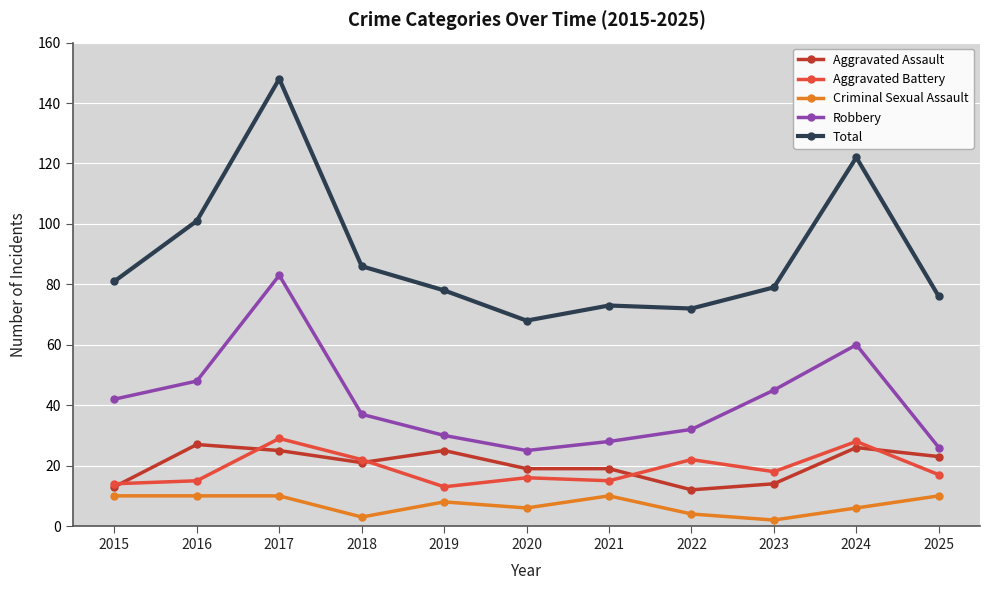

At which label does Total reach its peak?

2017